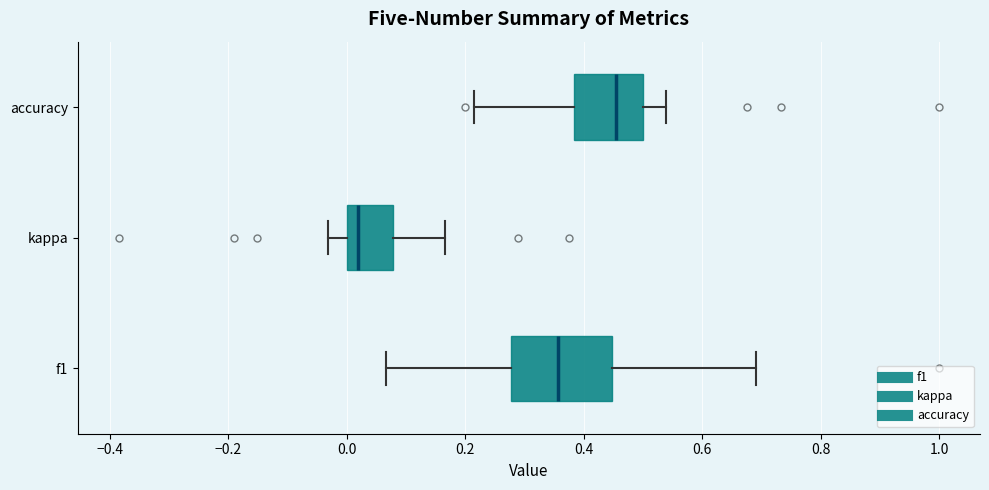

Where does the median line of the box for accuracy sit on the x-axis? The values are not printed on the chart, so give them approximately, as read against the axis.

0.46